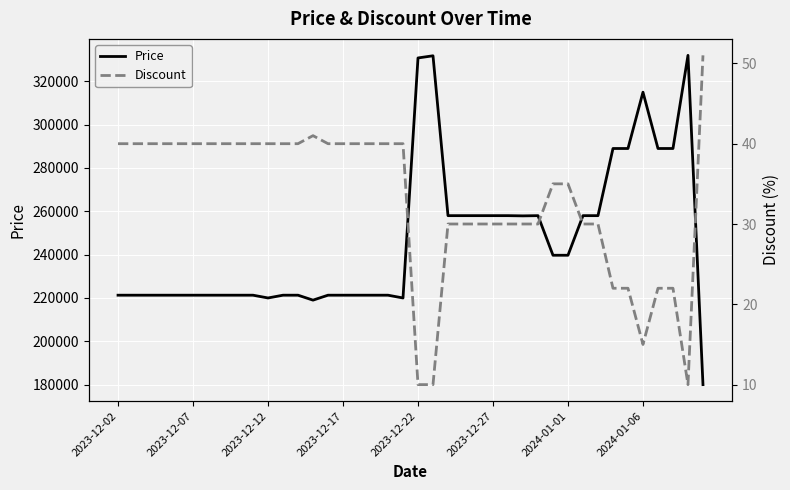

Which series has the largest total across all categories?

Price